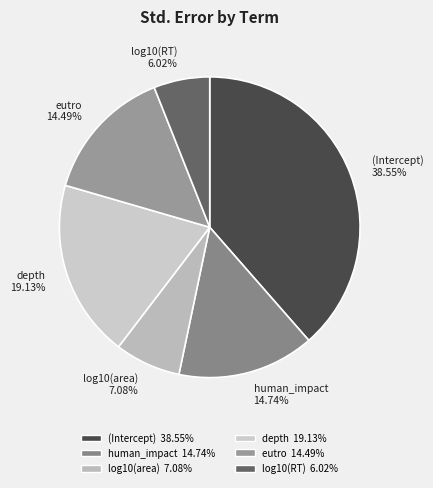

Does any single category account for the majority?

No